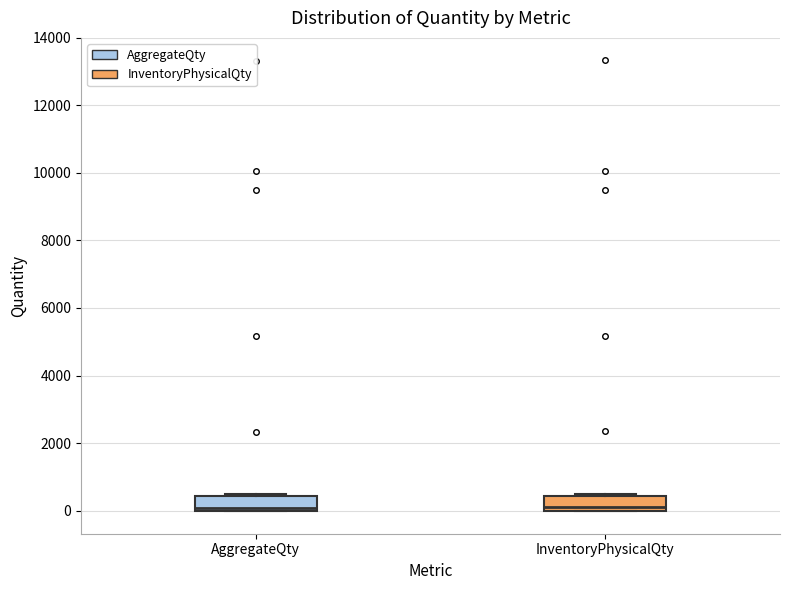

Reading left to right, transcribe this box plot: for each box, give where its median line is, the range the box spans, and where its two whiskers end, as read against the y-axis. The values are not printed on the chart, so give them approximately, as read against the axis.

AggregateQty: median 0 (just above the box's lower edge), box 0 to 400, whiskers 0 to 400 (just above the box's upper edge)
InventoryPhysicalQty: median 200, box 0 to 400, whiskers 0 to 400